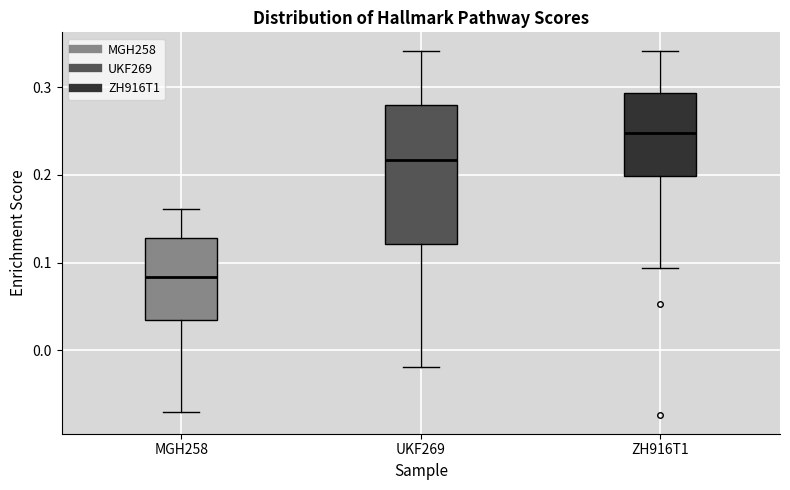

Reading left to right, transcribe this box plot: for each box, give where its median line is, the range the box spans, and where its two whiskers end, as read against the y-axis. The values are not printed on the chart, so give them approximately, as read against the axis.

MGH258: median 0.08, box 0.03 to 0.13, whiskers -0.07 to 0.16
UKF269: median 0.22, box 0.12 to 0.28, whiskers -0.02 to 0.34
ZH916T1: median 0.25, box 0.20 to 0.29, whiskers 0.09 to 0.34